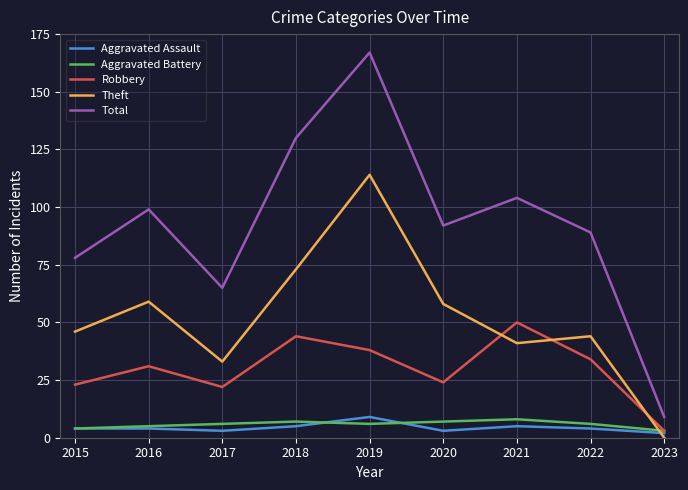

Is it true that Aggravated Battery equals 5 at 2016?

True